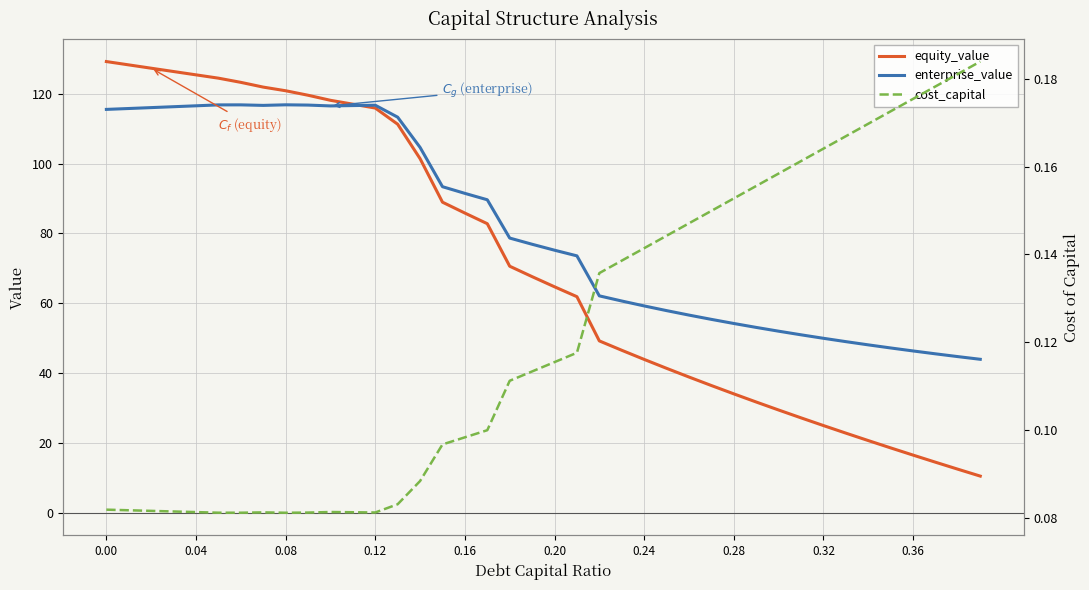

What is the highest value of the enterprise_value series?

116.8